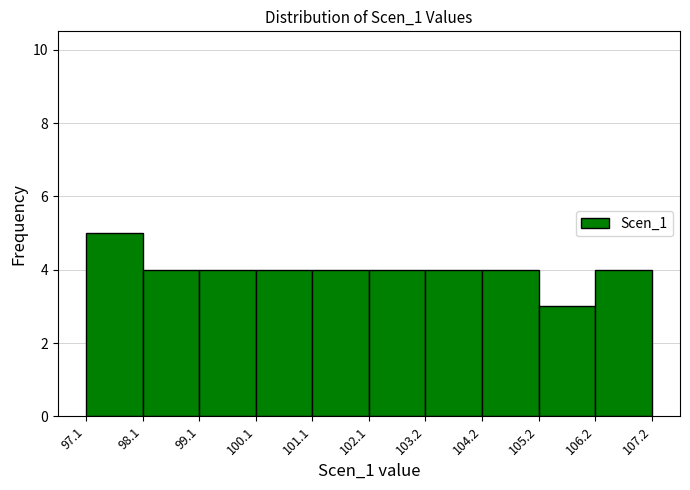

How tall is the bar that spans 97.1 to 98.1 on the x-axis? The values are not printed on the chart, so give them approximately, as read against the axis.

5